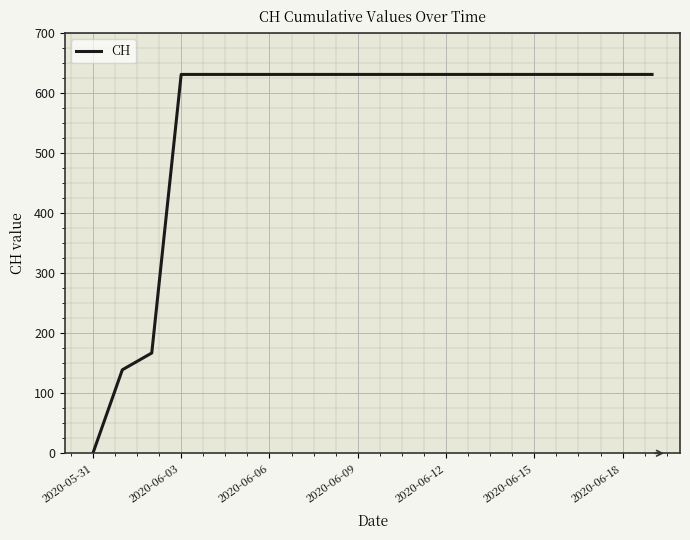

What is the greatest value displayed?

631